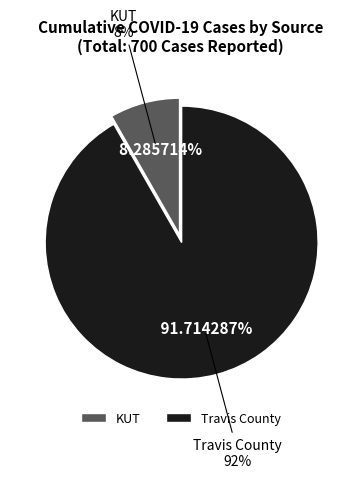

To the nearest percent, what percentage of the pie is Travis County?

92%